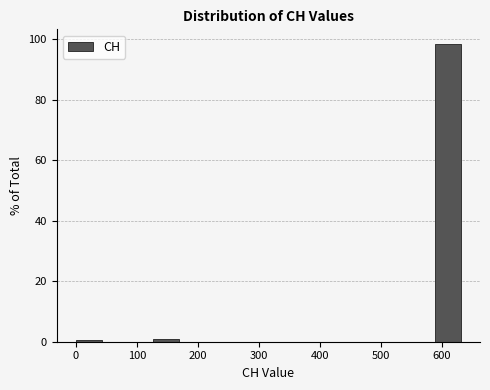

What is the height of the bar covering 590 to 630 on the x-axis? Neither the bar edges nor the heights are printed on the chart, so give them approximately, as read against the axes.

98